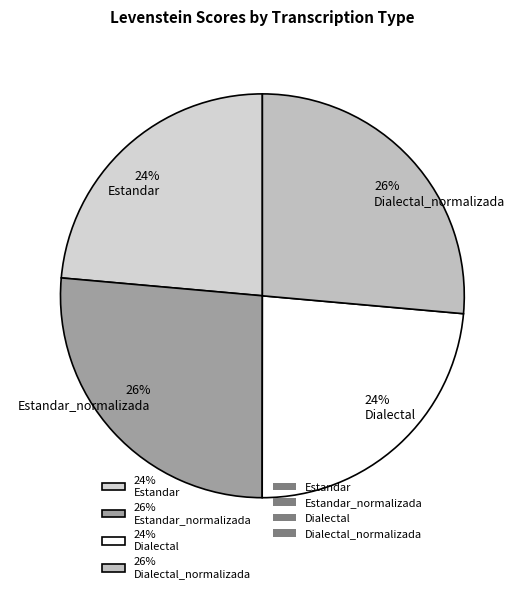

True or false: 26% Dialectal_normalizada accounts for 19% of the total.

False